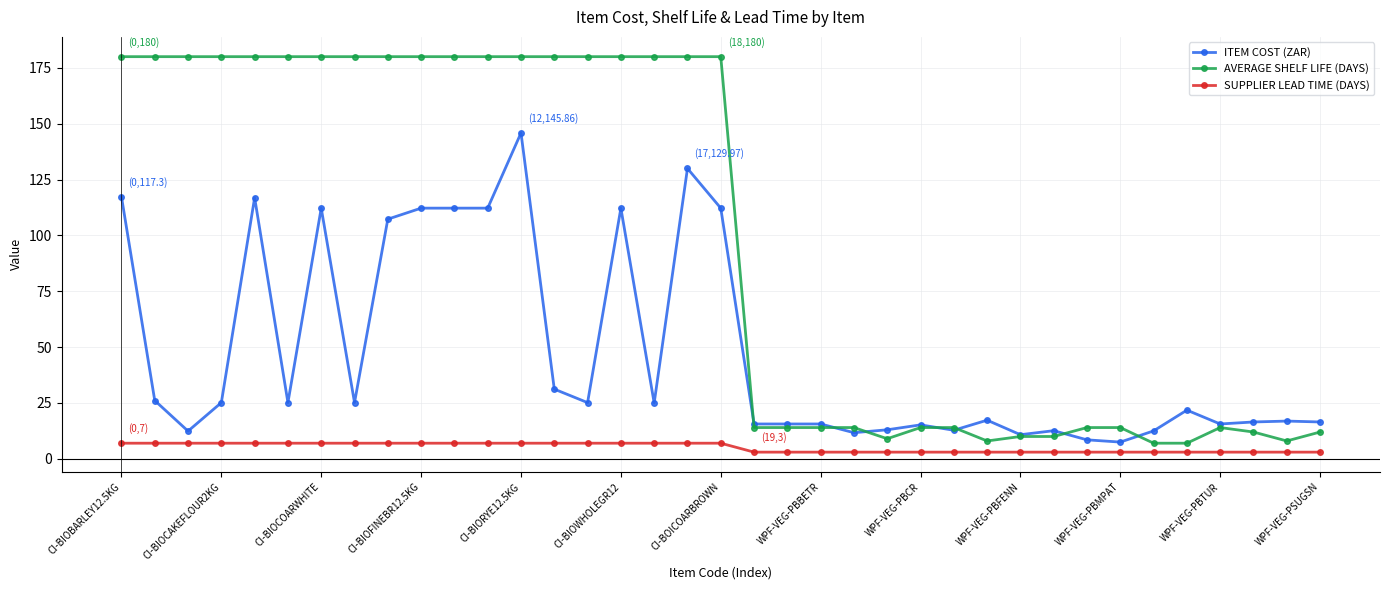

What is the difference between the maximum and minimum values in the SUPPLIER LEAD TIME (DAYS) series?

4.0